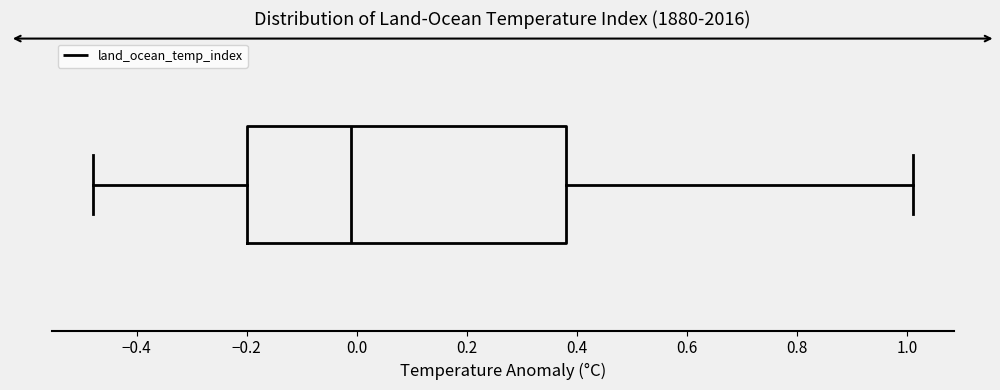

Where is the left edge of the box on the x-axis? The values are not printed on the chart, so give them approximately, as read against the axis.

-0.20